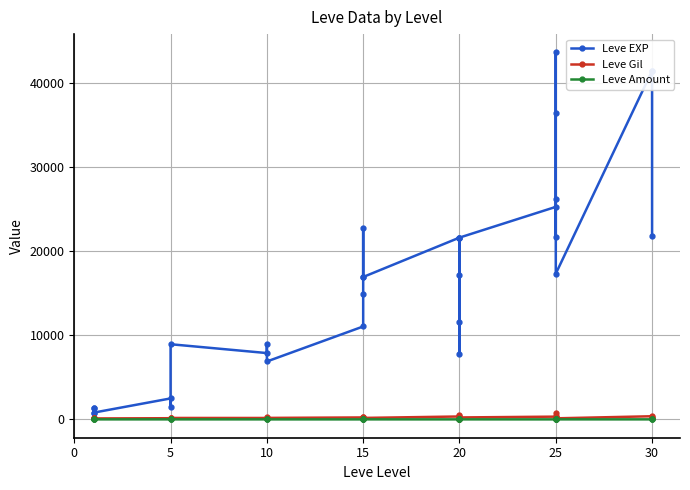

In Leve EXP, how many points are higher than both neighbors (excluding endpoints)?

8